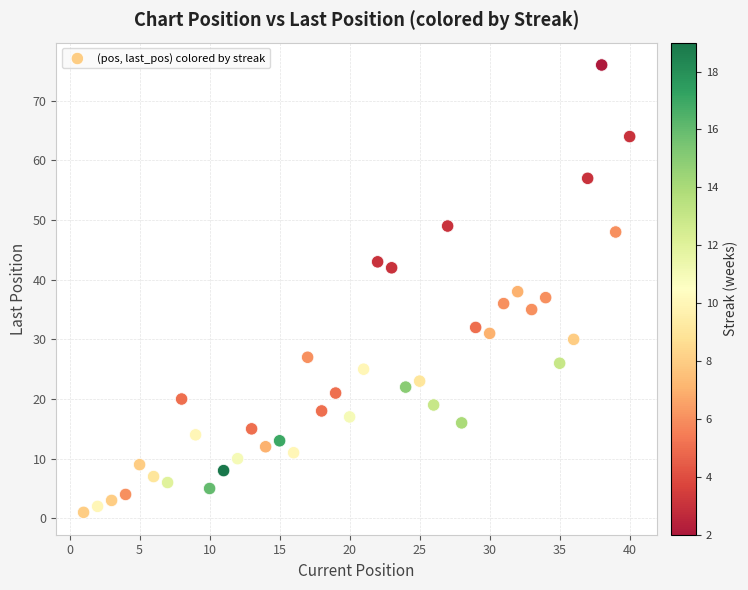

What is the range of Y values (max minus min)?

75